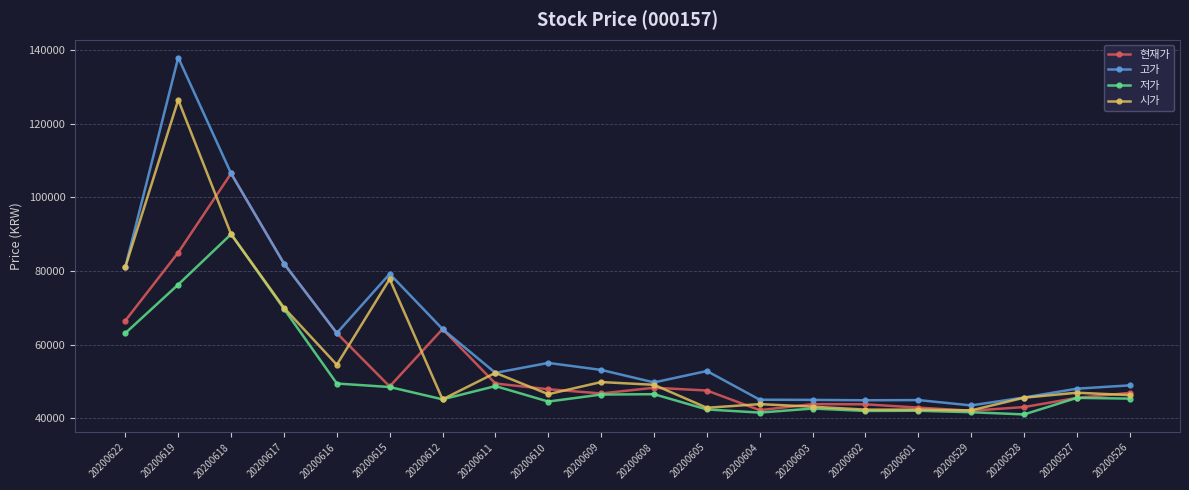

What is the highest value of the 시가 series?

126500